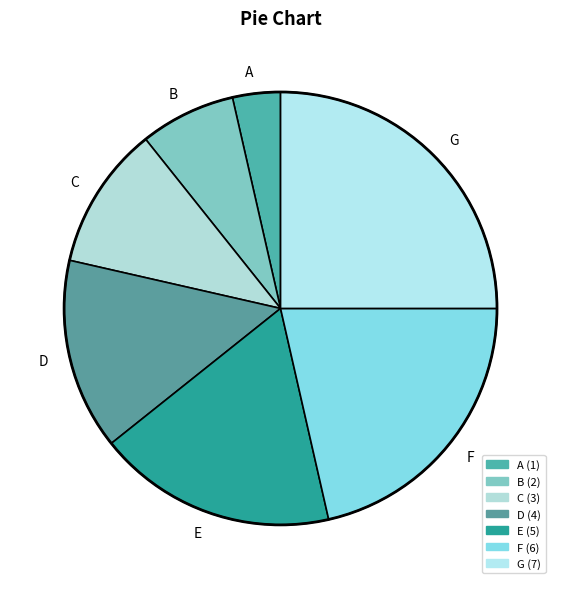

Is there any slice that represents more than half of the pie?

No